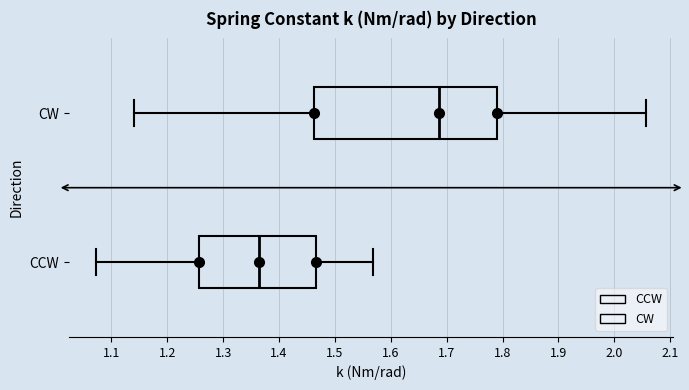

Comparing the boxes themselves (not the whiskers), which one is the widest?

CW